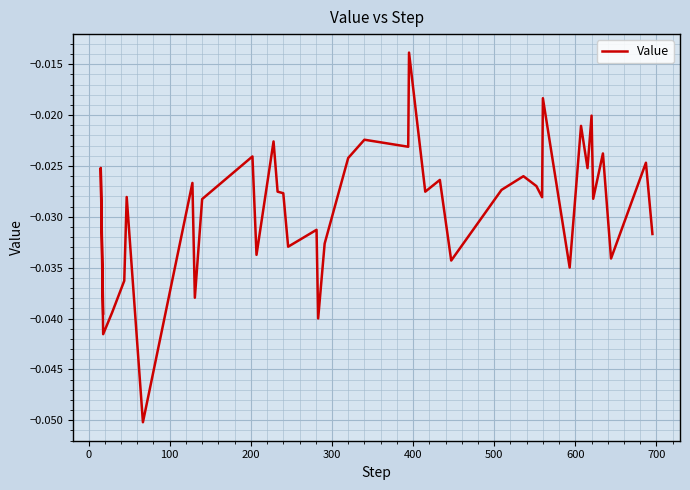

Is it true that the value at 14 is -0.0?

False